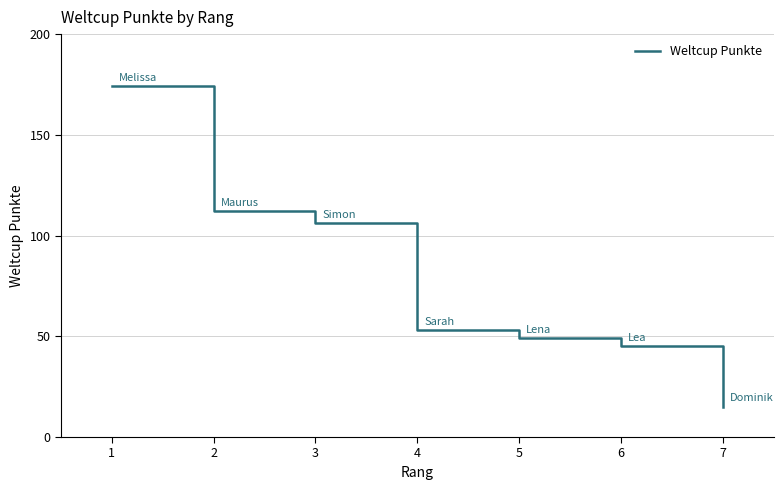

Is it true that the value at 4 is 77?

False